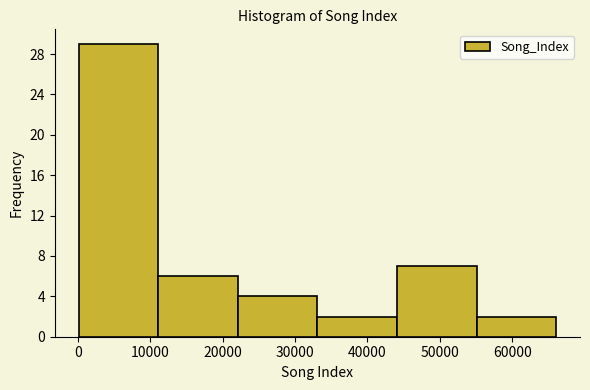

Reading left to right, transcribe this chart: for each bar, give the range it covers on the x-axis and its height. Neither the bar edges nor the heights are printed on the chart, so give them approximately, as read against the axes.

0 to 11000: 29
11000 to 22000: 6
22000 to 33000: 4
33000 to 44000: 2
44000 to 55000: 7
55000 to 66000: 2